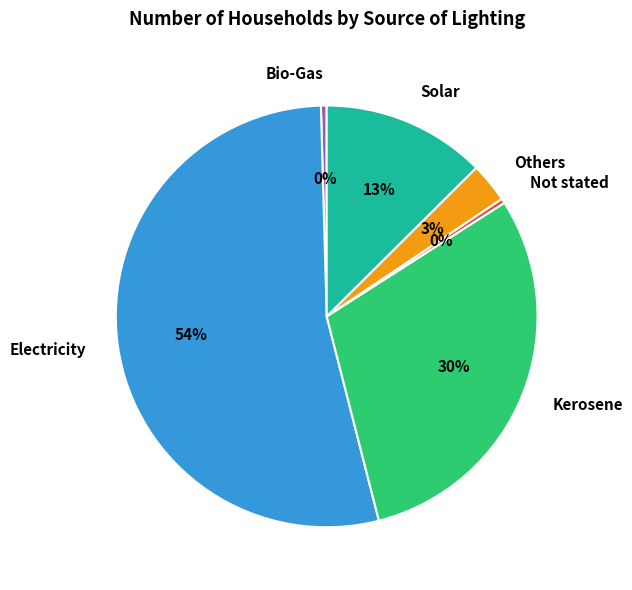

Is it true that Not stated is 10% of the pie?

False